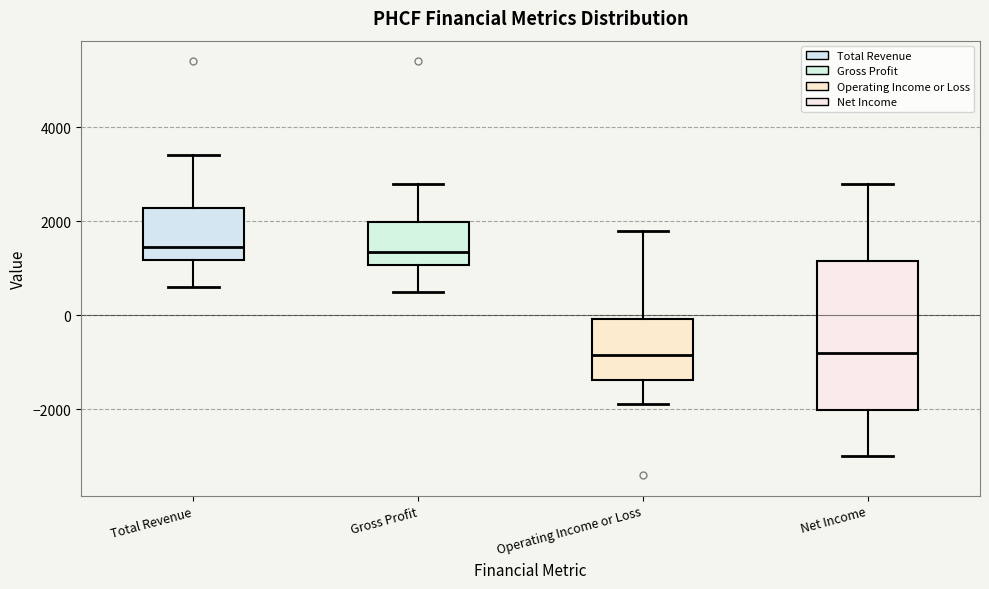

Where does the lower whisker of the box for Net Income end on the y-axis? The values are not printed on the chart, so give them approximately, as read against the axis.

-3000